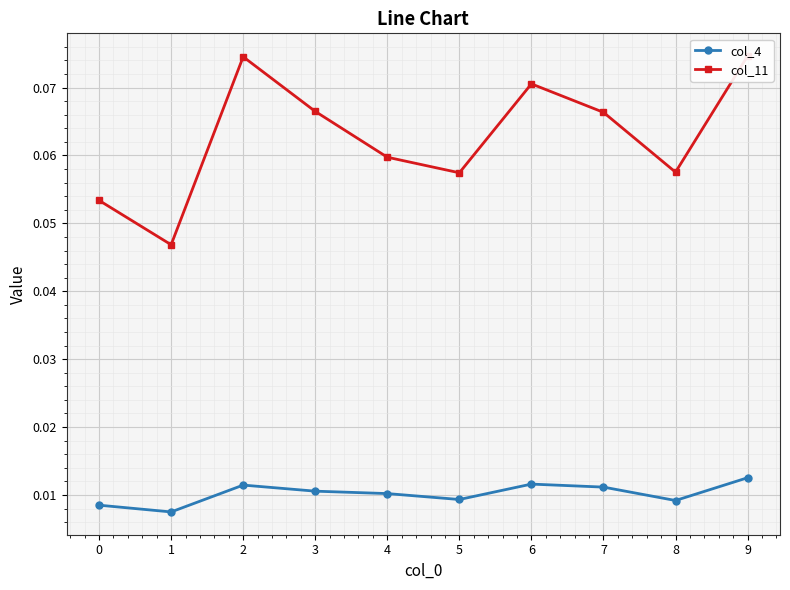

What are all the series names shown in the legend?

col_4, col_11